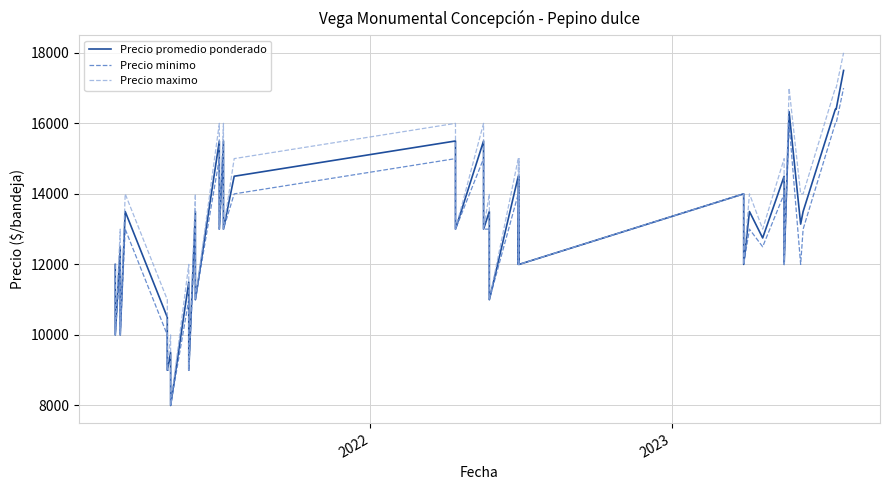

Which series has the widest spread of values?

Precio maximo